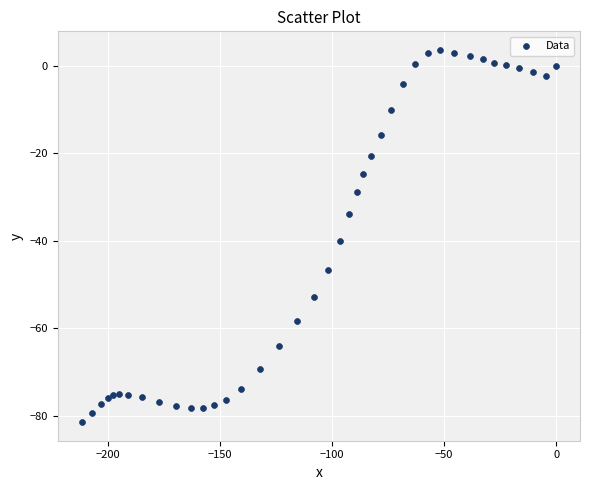

What Y value in the scatter plot is closest to -38?

-40.0